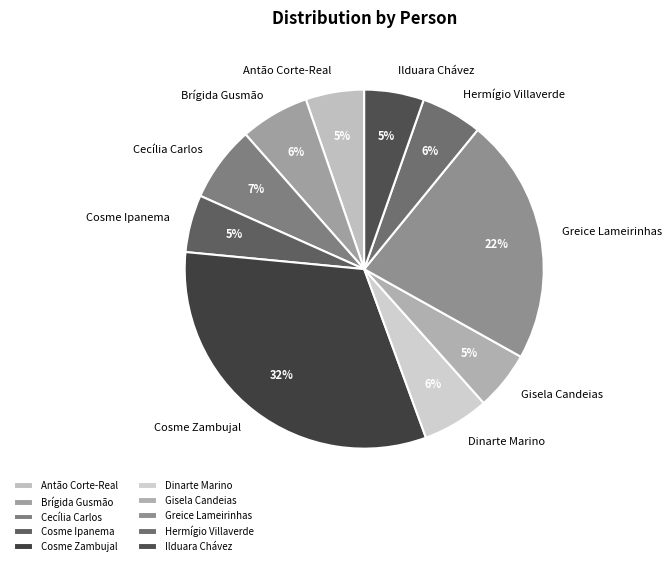

The Cosme Zambujal slice represents 41% of the pie. True or false?

False